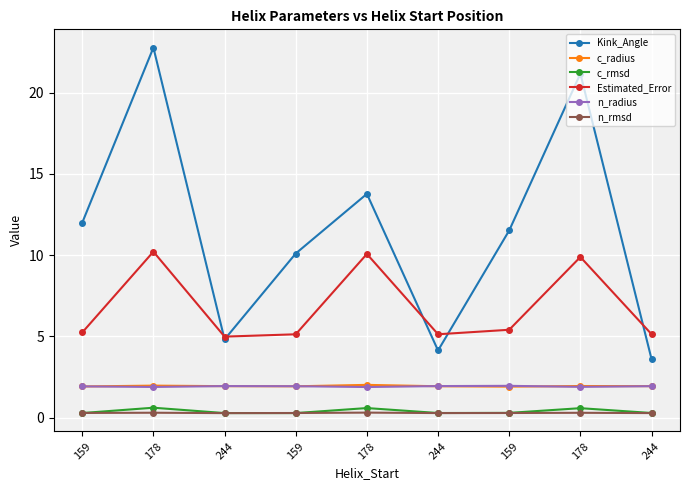

How many data points does each series have?

9